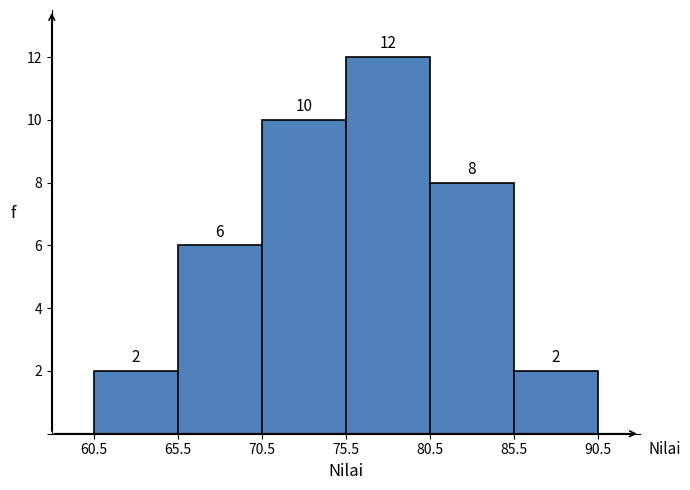

Reading left to right, list every bar in this chart as the range it spans on the x-axis followed by its height.

60.5 to 65.5: 2
65.5 to 70.5: 6
70.5 to 75.5: 10
75.5 to 80.5: 12
80.5 to 85.5: 8
85.5 to 90.5: 2